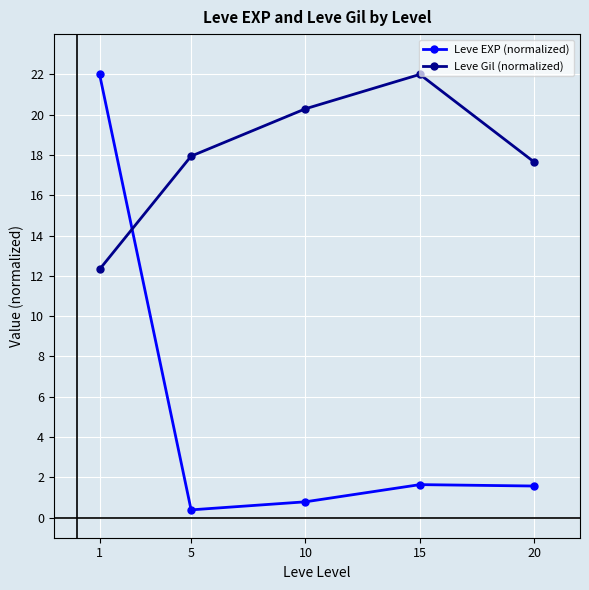

The value of Leve EXP (normalized) at 15 is 0.8. True or false?

False